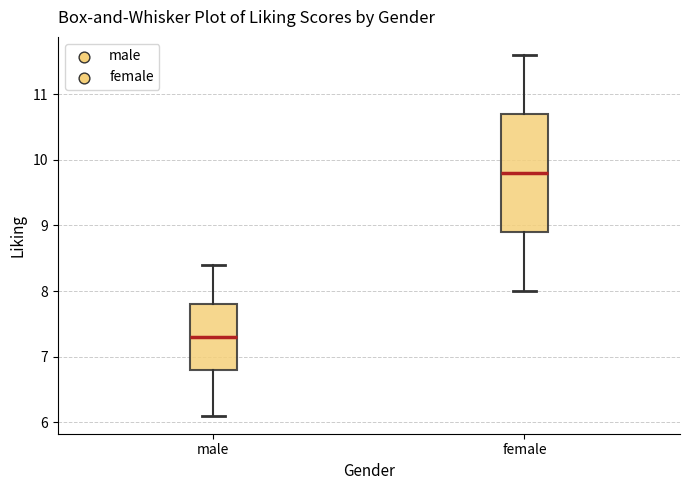

Comparing the boxes themselves (not the whiskers), which one is the tallest?

female